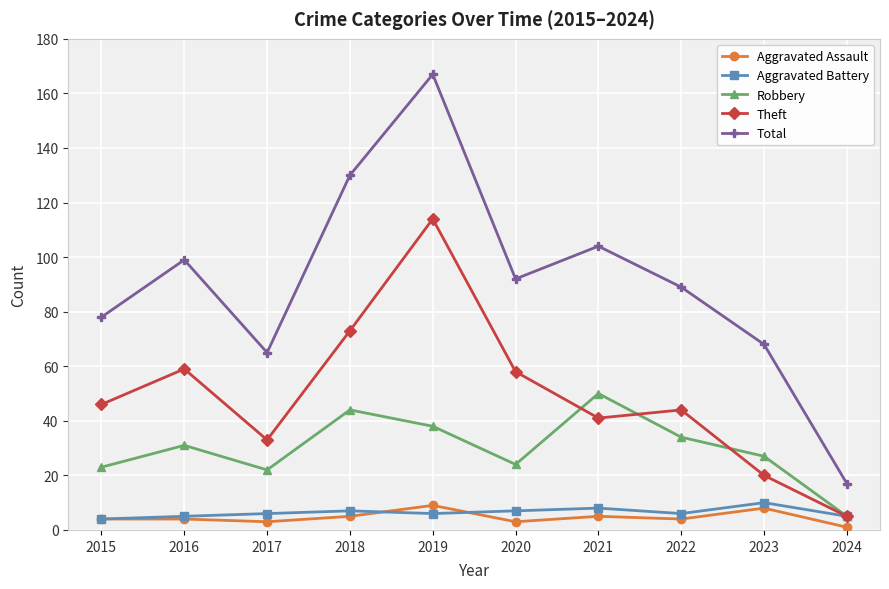

Rank the series at 2021 from lowest to highest value.

Aggravated Assault, Aggravated Battery, Theft, Robbery, Total